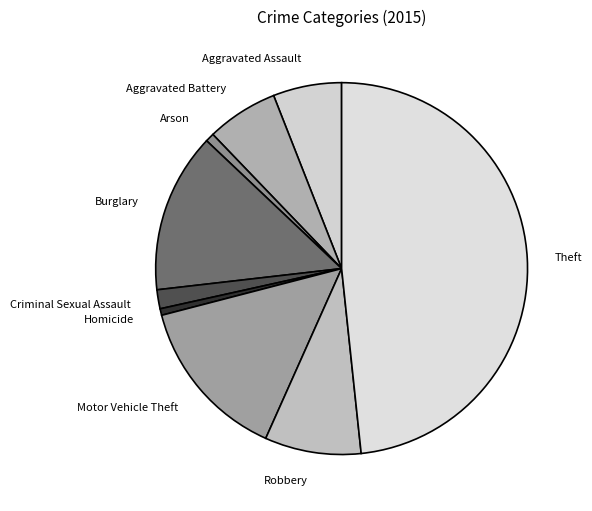

What is the largest slice in the pie chart?

Theft